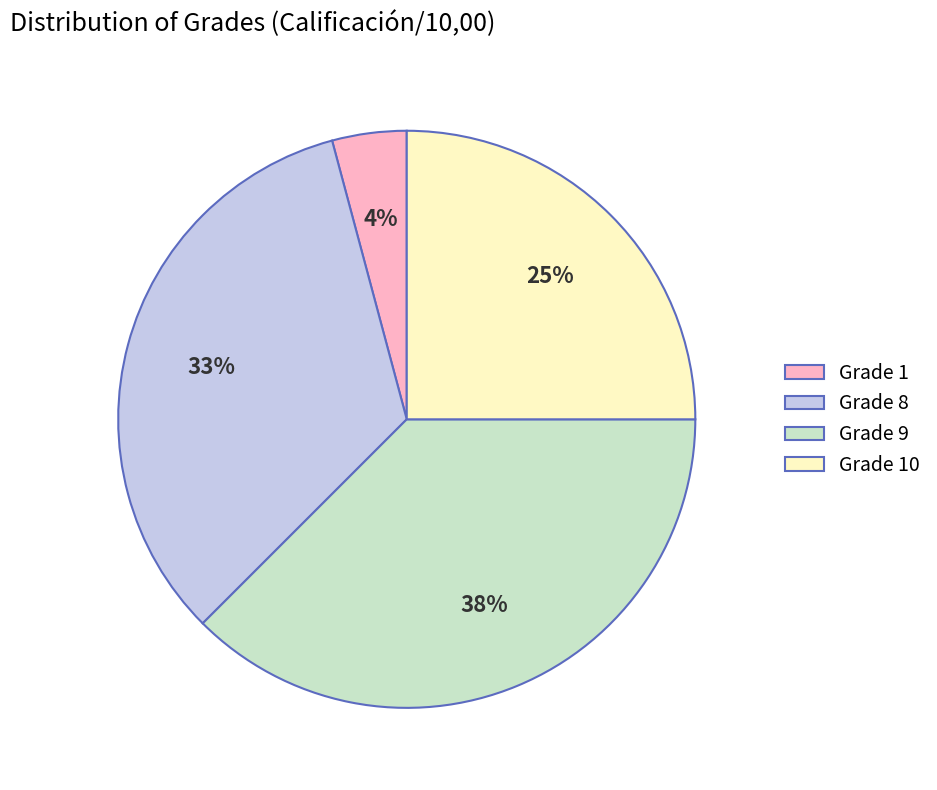

Is there a majority slice in this chart?

No